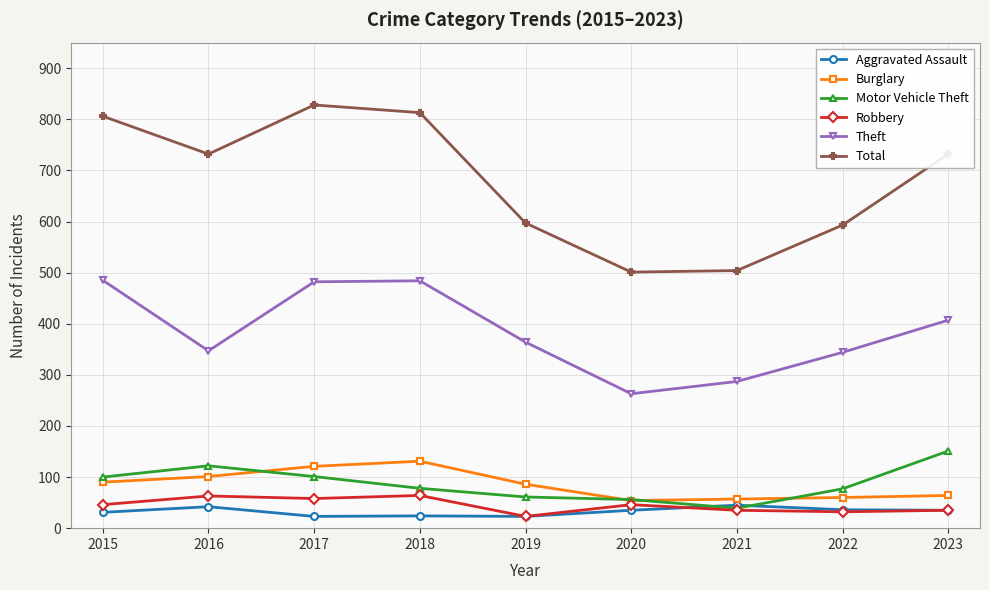

What is the sum of all Total values?

6106